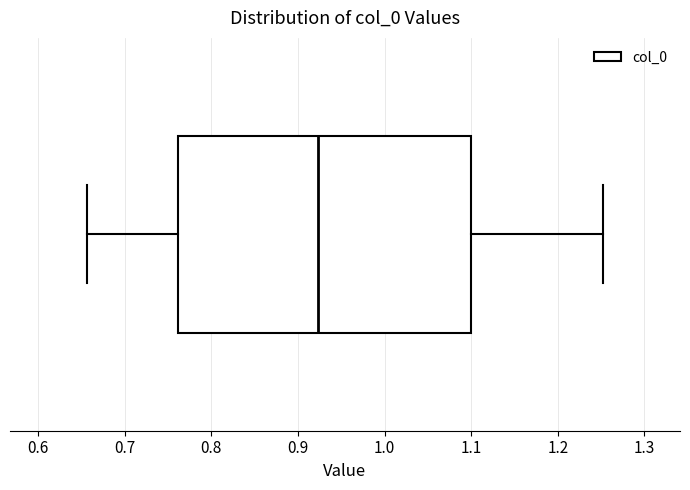

Read this box plot against the x-axis: the position of the median line, the range covered by the box, and the ends of both whiskers. The values are not printed on the chart, so give them approximately, as read against the axis.

median 0.92, box 0.76 to 1.10, whiskers 0.66 to 1.25